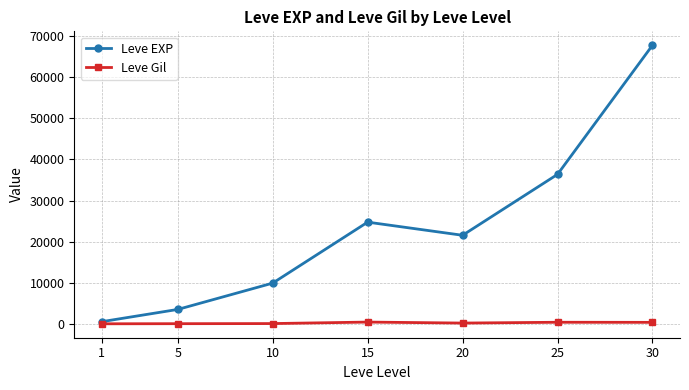

The value of Leve EXP at 20 is 21600. True or false?

True